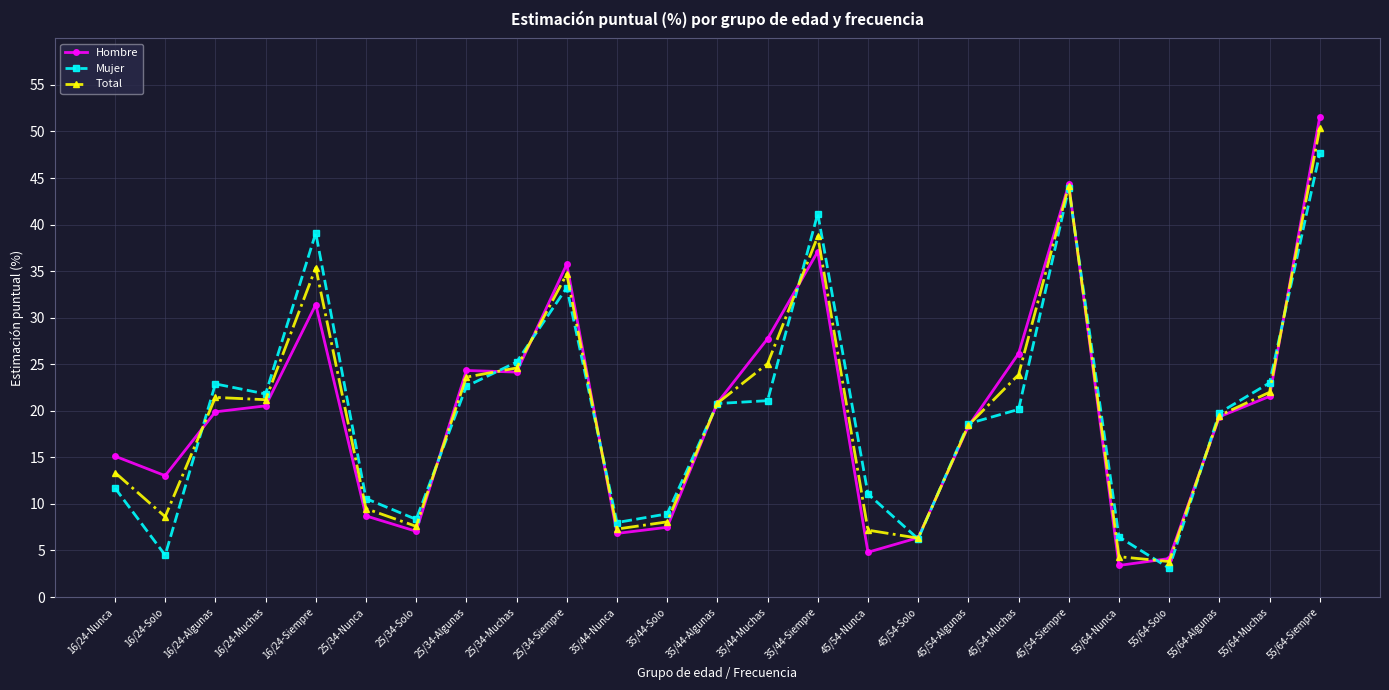

What is the label of the 3rd point from the right?

55/64-Algunas